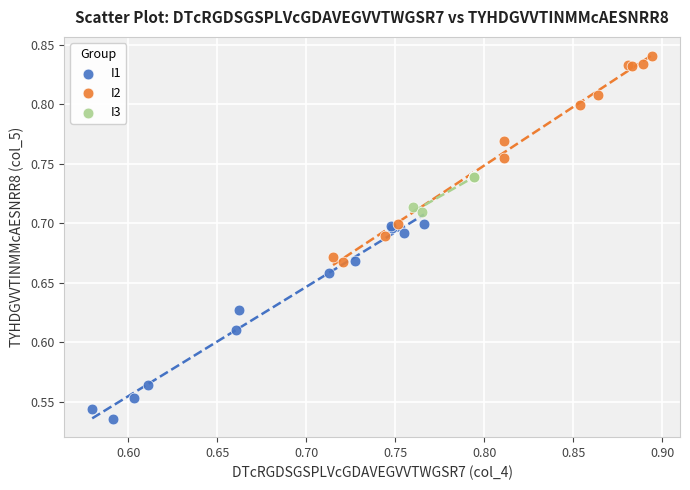

Which series has the widest spread of Y values?

I2